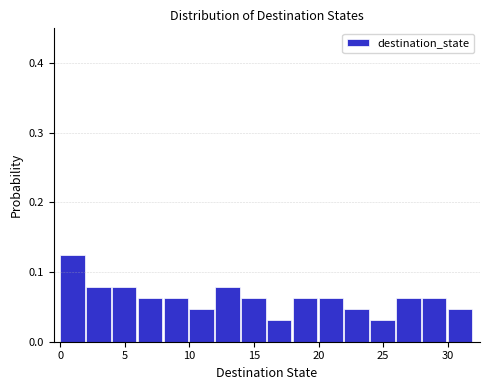

Reading left to right, list every bar in this chart as the range it spans on the x-axis followed by its height. The values are not printed on the chart, so give them approximately, as read against the axis.

0 to 2: 0.13
2 to 4: 0.08
4 to 6: 0.08
6 to 8: 0.06
8 to 10: 0.06
10 to 12: 0.05
12 to 14: 0.08
14 to 16: 0.06
16 to 18: 0.03
18 to 20: 0.06
20 to 22: 0.06
22 to 24: 0.05
24 to 26: 0.03
26 to 28: 0.06
28 to 30: 0.06
30 to 32: 0.05